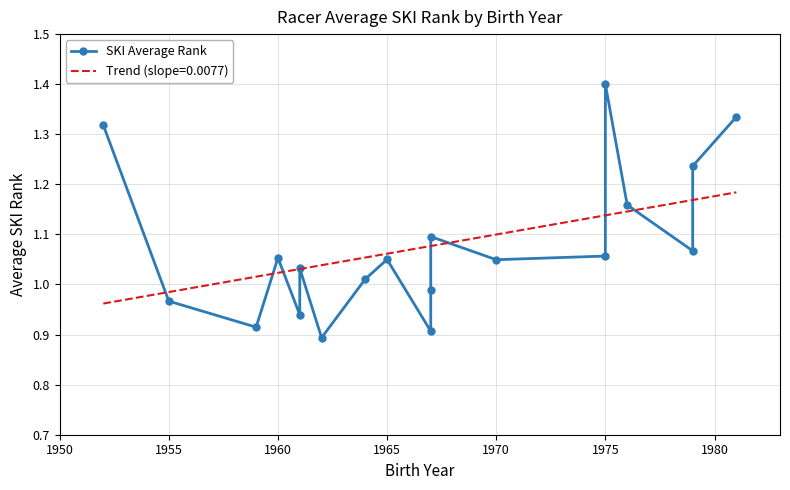

Is this an area chart (filled region under the line)?

No